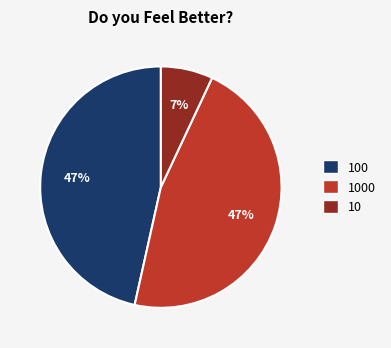

How many segments does this pie chart have?

3